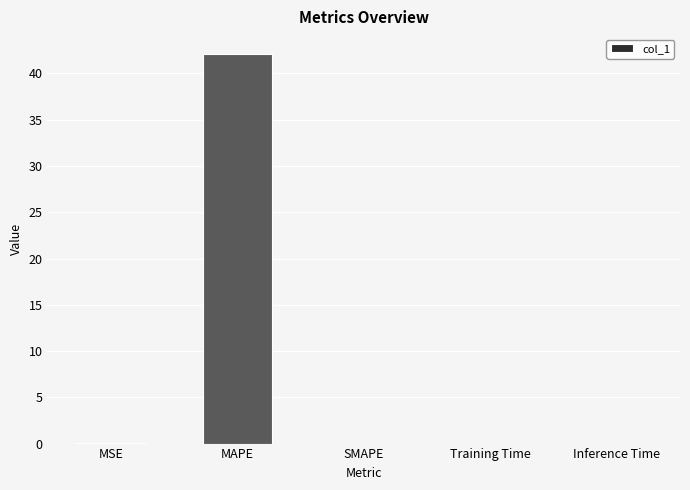

What is the sum of all values?

42.2